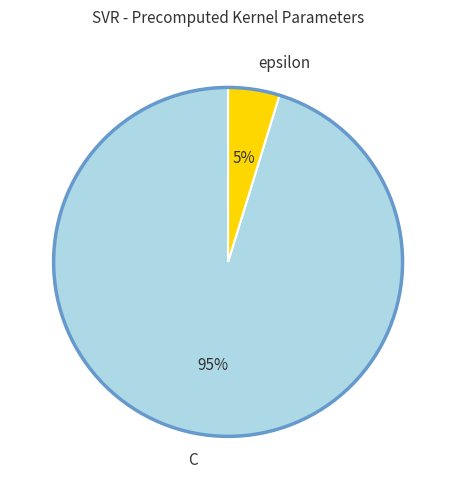

Which slice is the smallest?

epsilon